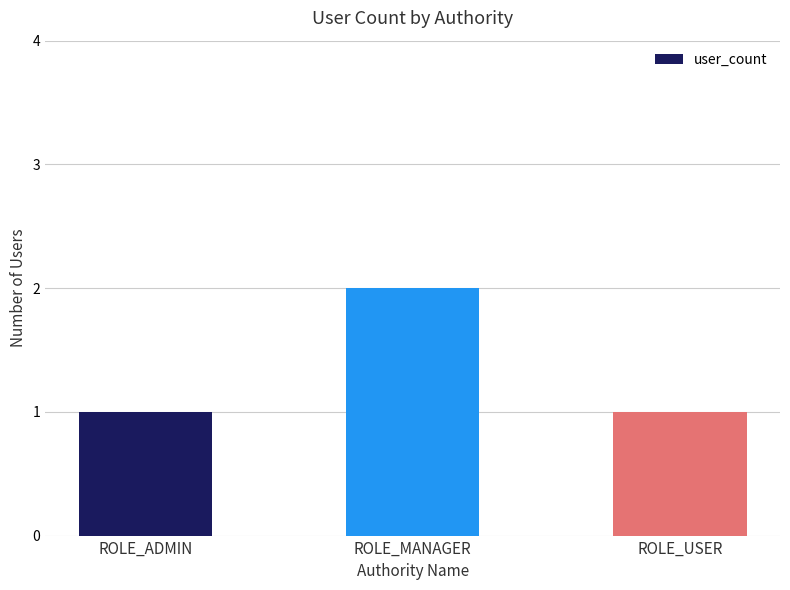

How many values are between 1 and 2?

3